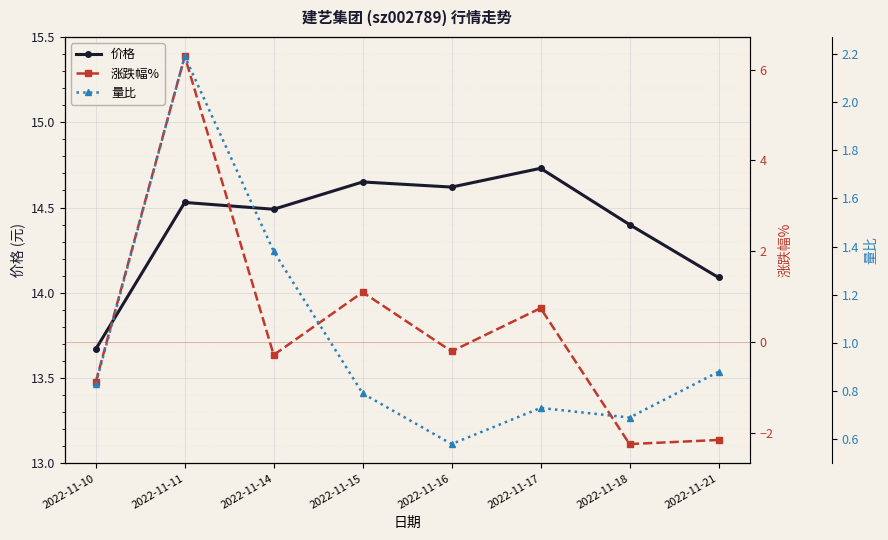

What is the maximum value for 涨跌幅%?

6.3